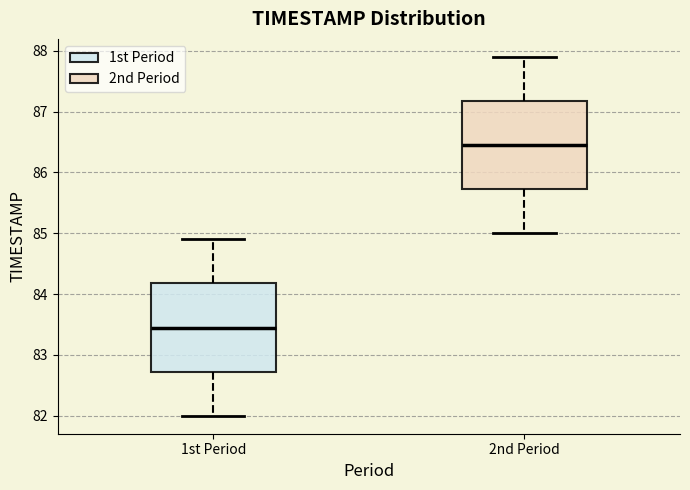

Reading left to right, transcribe this box plot: for each box, give where its median line is, the range the box spans, and where its two whiskers end, as read against the y-axis. The values are not printed on the chart, so give them approximately, as read against the axis.

1st Period: median 83.5, box 82.7 to 84.2, whiskers 82.0 to 84.9
2nd Period: median 86.5, box 85.7 to 87.2, whiskers 85.0 to 87.9